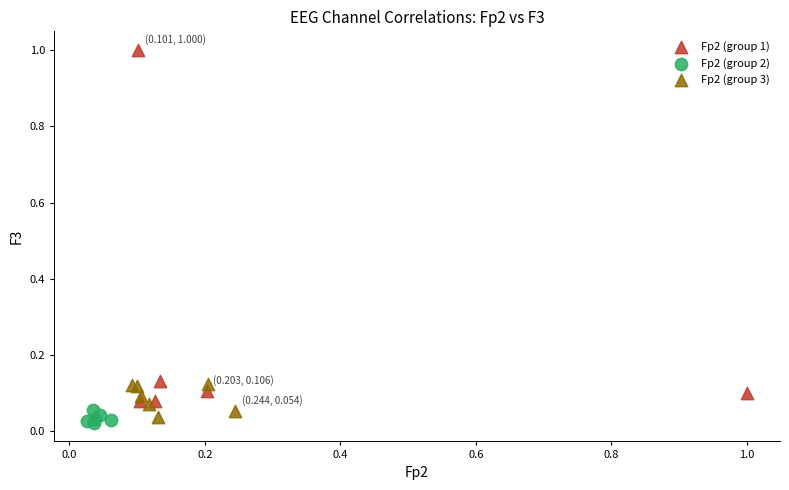

What are all the series names shown in the legend?

Fp2 (group 1), Fp2 (group 2), Fp2 (group 3)